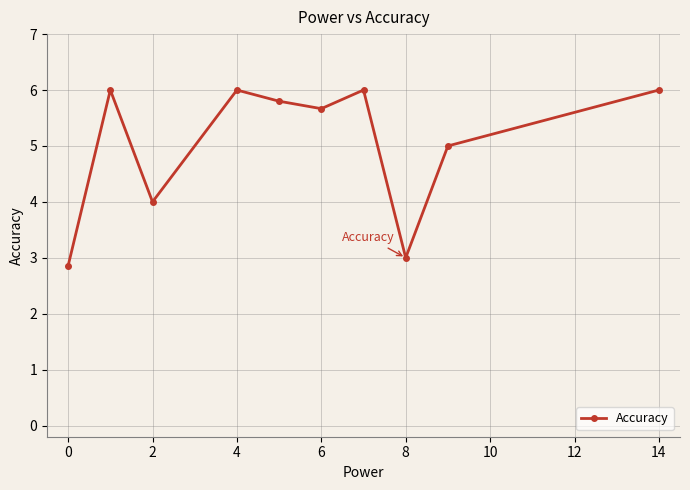

How many points are higher than both their immediate neighbors (excluding endpoints)?

3